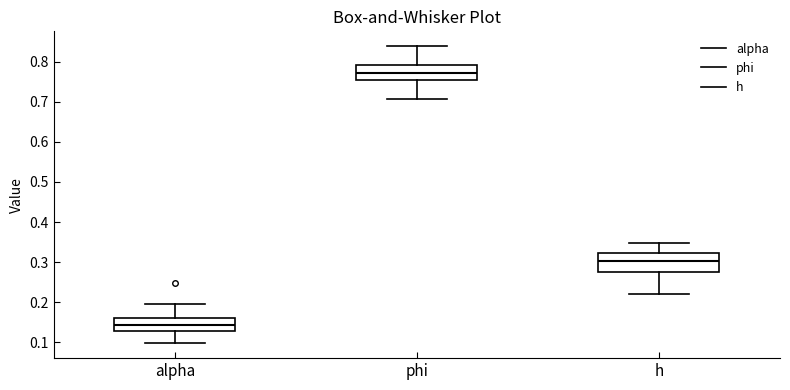

Which box has the highest median line?

phi